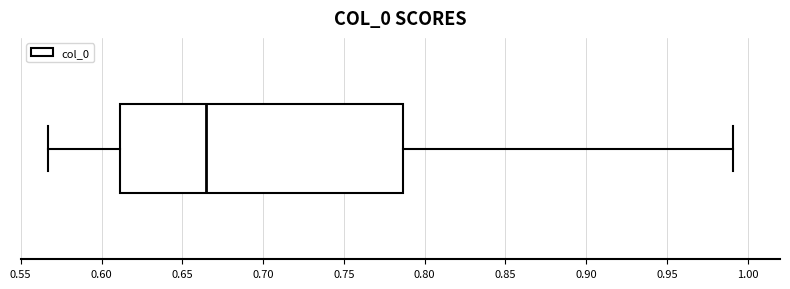

Read this box plot against the x-axis: the position of the median line, the range covered by the box, and the ends of both whiskers. The values are not printed on the chart, so give them approximately, as read against the axis.

median 0.665, box 0.610 to 0.785, whiskers 0.565 to 0.990